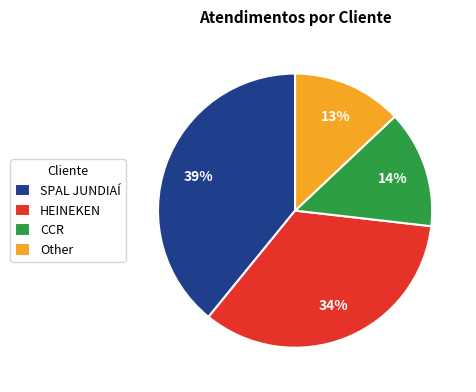

Between HEINEKEN and CCR, which is larger?

HEINEKEN